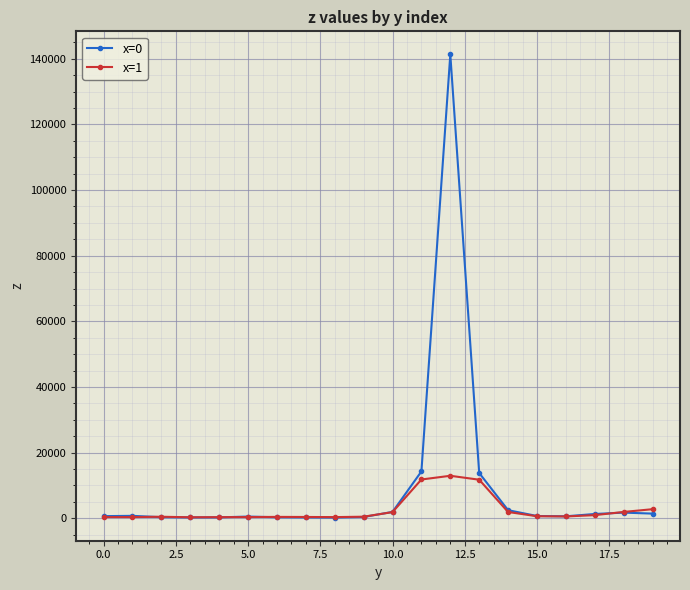

Which series has the largest total across all categories?

x=0